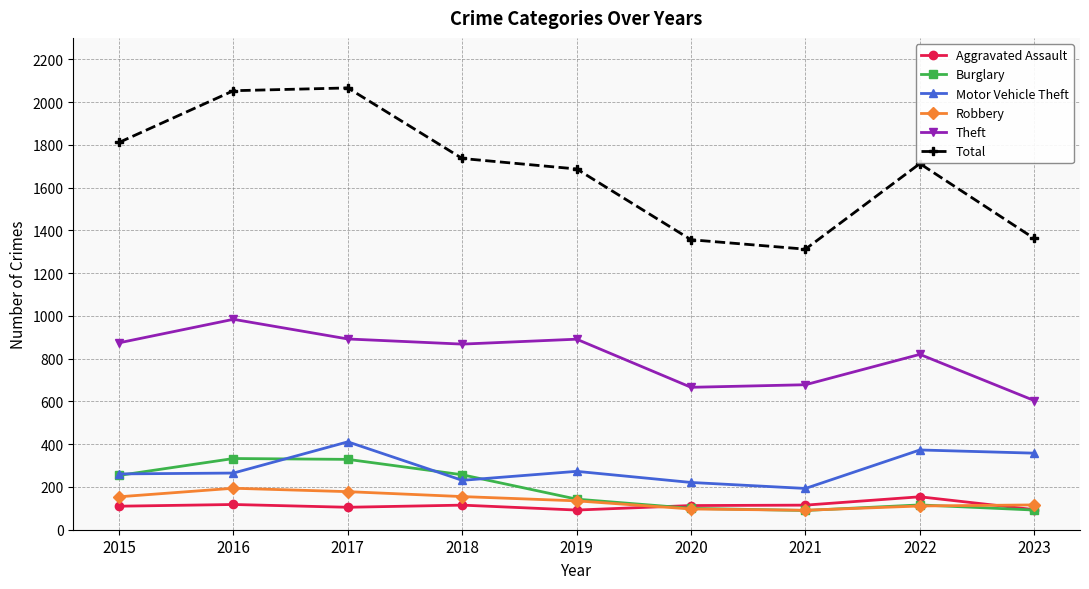

True or false: Theft and Aggravated Assault intersect in this chart.

False